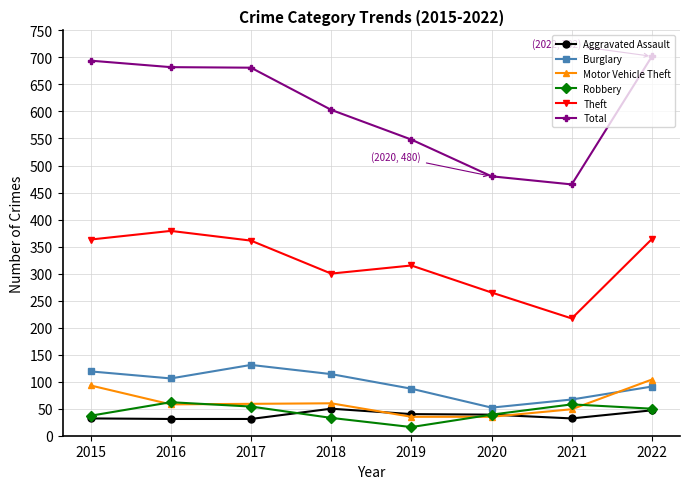

True or false: Theft and Aggravated Assault cross at least once.

False